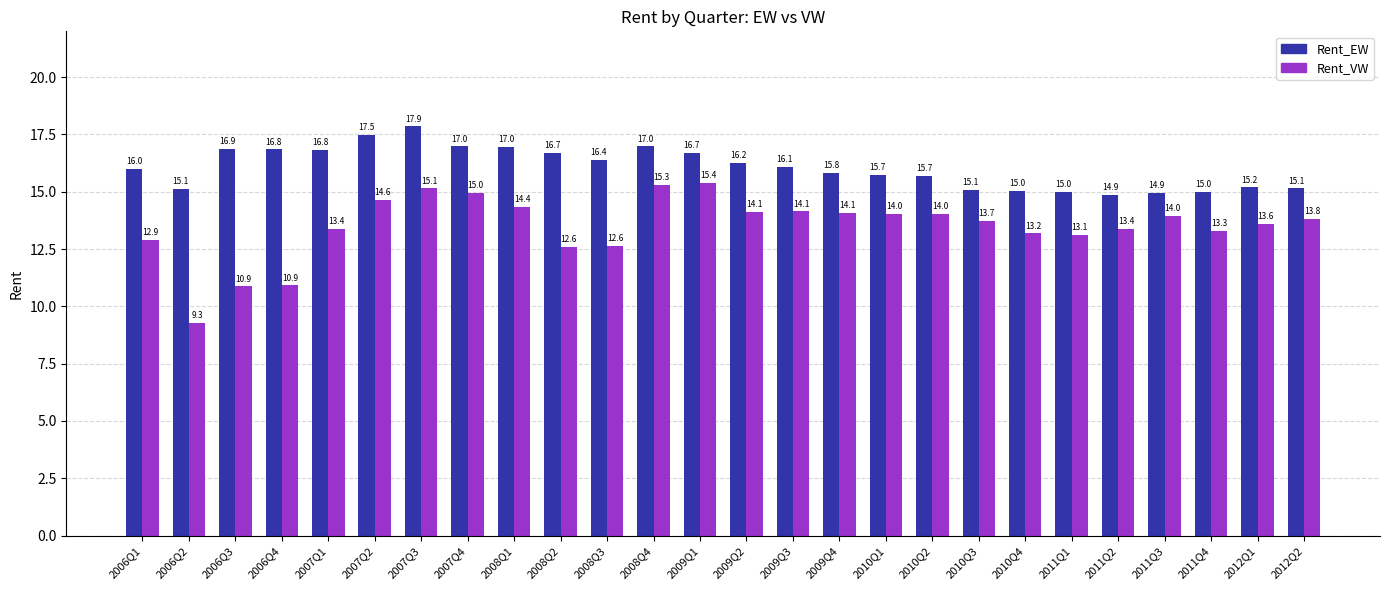

What is the difference between the maximum and minimum values in the Rent_EW series?

3.0